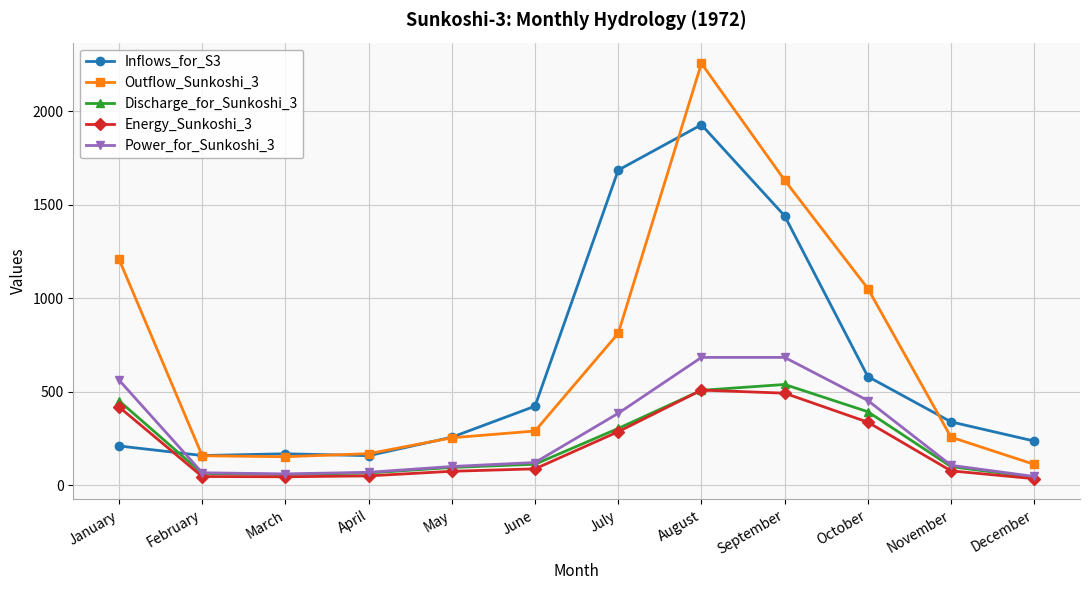

Which series has the largest range (max minus min)?

Outflow_Sunkoshi_3